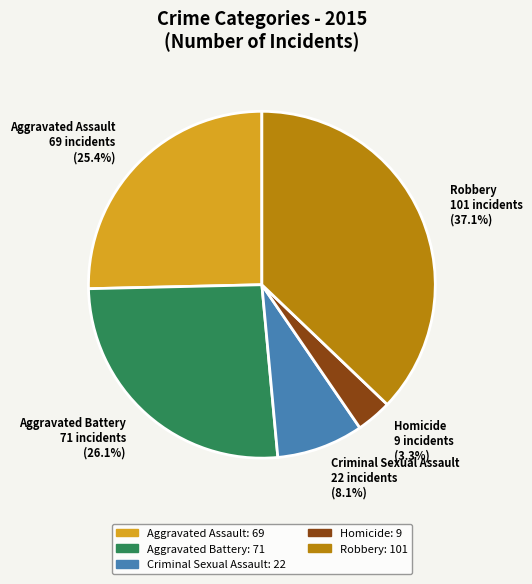

What percentage is the Criminal Sexual Assault slice, to the nearest percent?

8%